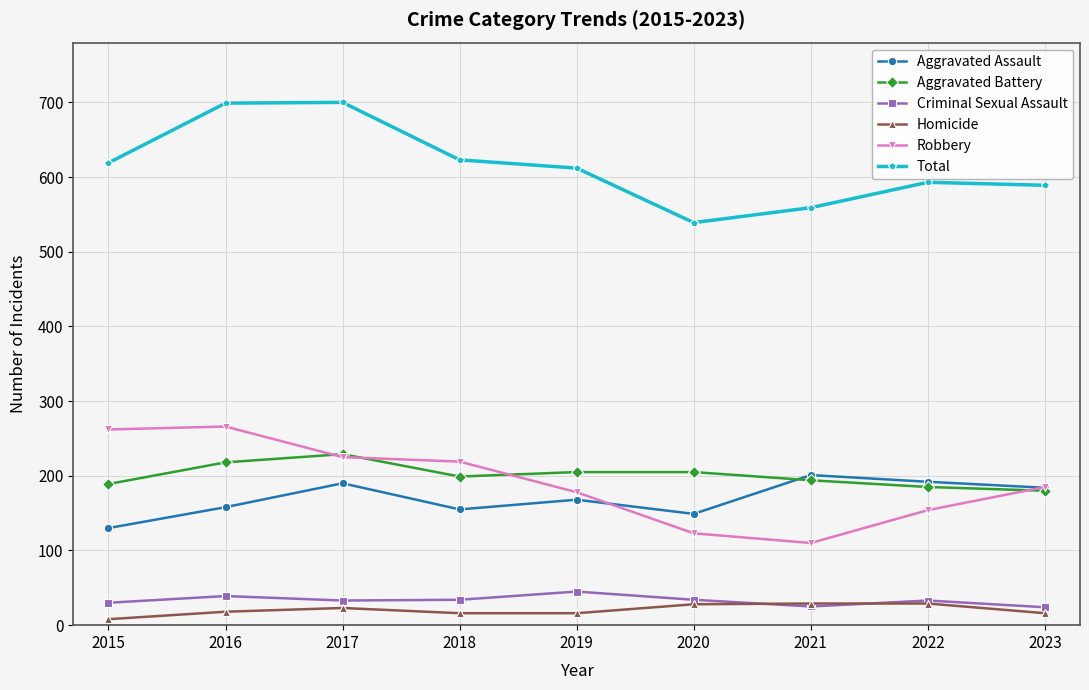

True or false: Aggravated Battery and Homicide intersect in this chart.

False